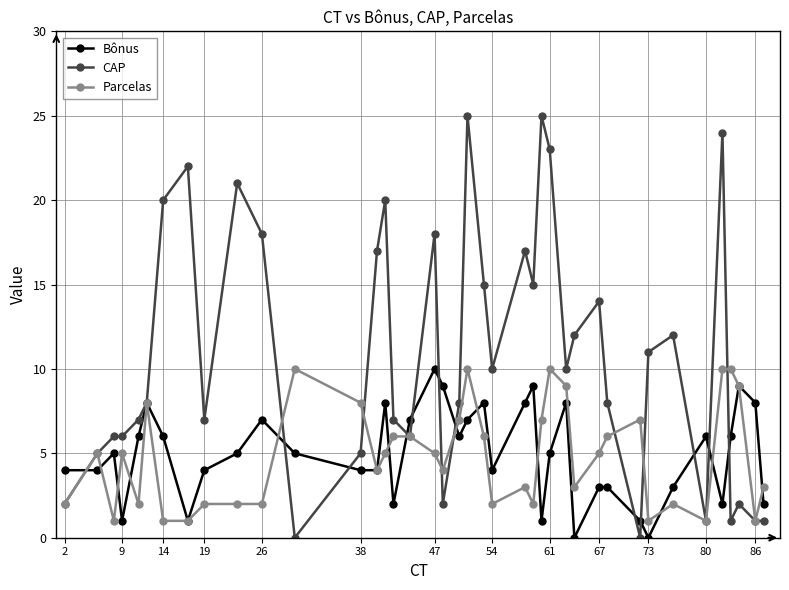

True or false: Bônus has more than 1 interior local peaks.

True